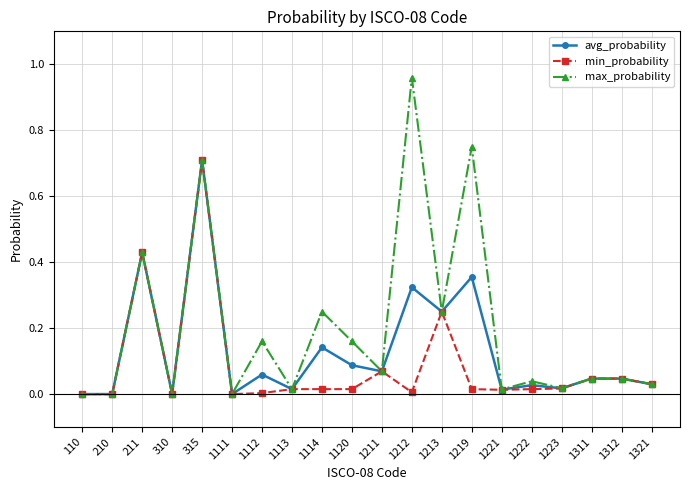

Is it true that max_probability equals 1.0 at 315?

False